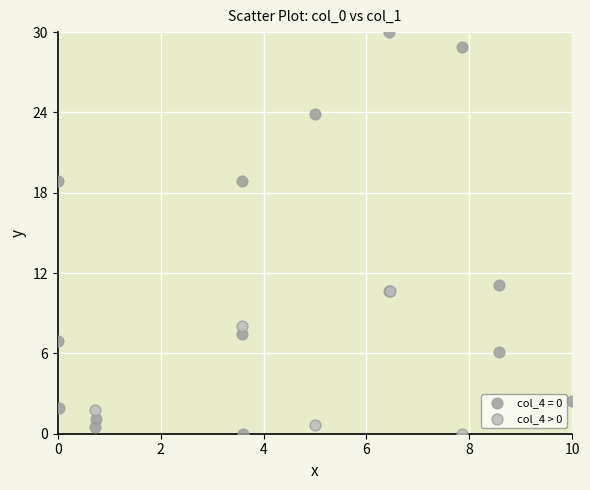

Which series reaches the maximum Y coordinate?

col_4 = 0